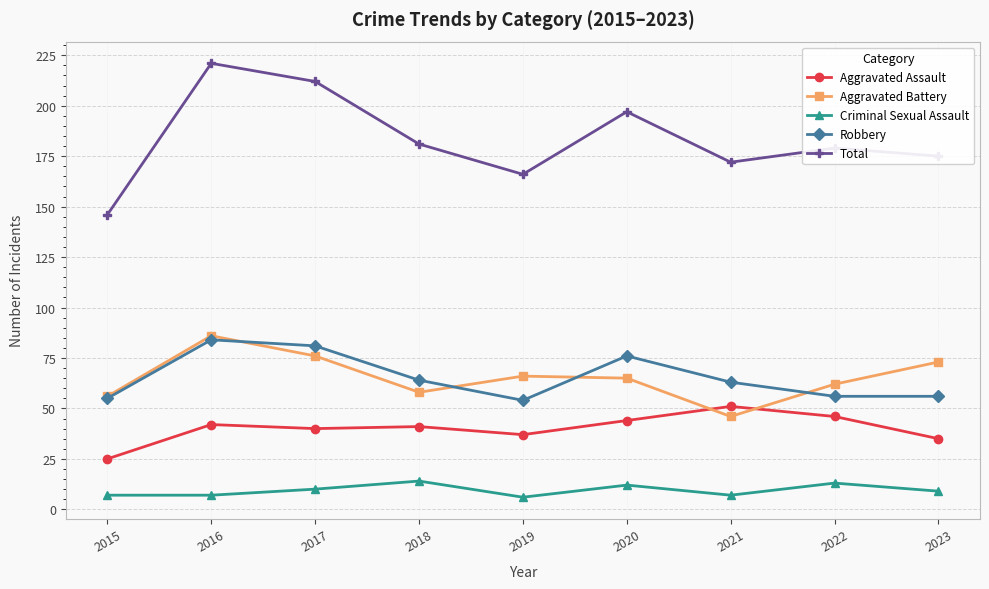

Reading left to right, transcribe all the data shown in this chart.

Aggravated Assault: 2015=25	2016=42	2017=40	2018=41	2019=37	2020=44	2021=51	2022=46	2023=35
Aggravated Battery: 2015=56	2016=86	2017=76	2018=58	2019=66	2020=65	2021=46	2022=62	2023=73
Criminal Sexual Assault: 2015=7	2016=7	2017=10	2018=14	2019=6	2020=12	2021=7	2022=13	2023=9
Robbery: 2015=55	2016=84	2017=81	2018=64	2019=54	2020=76	2021=63	2022=56	2023=56
Total: 2015=146	2016=221	2017=212	2018=181	2019=166	2020=197	2021=172	2022=179	2023=175